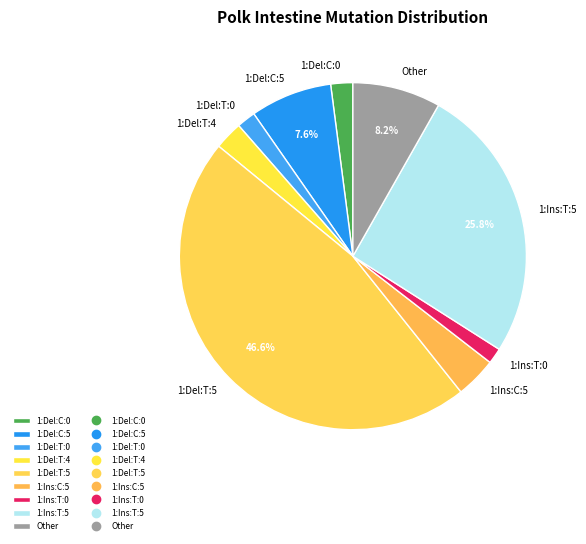

What is the largest slice in the pie chart?

1:Del:T:5